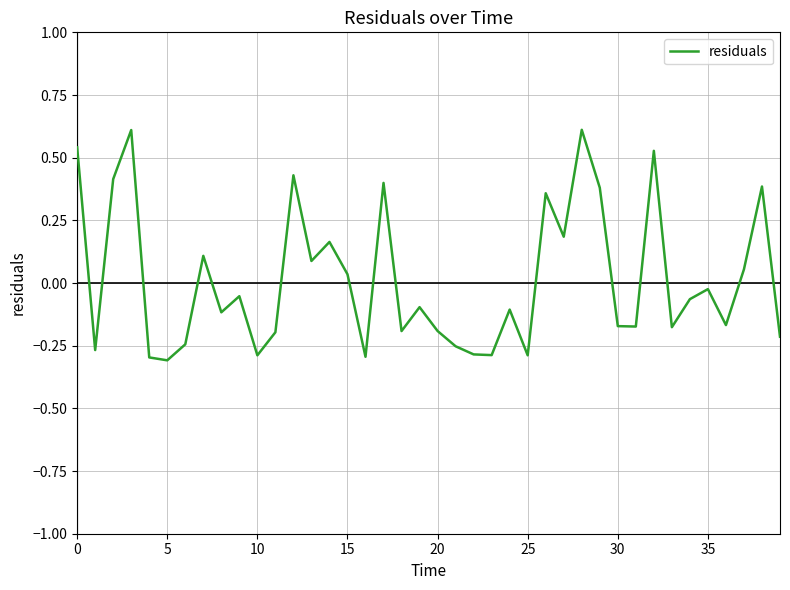

What is the difference between the maximum and minimum values?

0.9